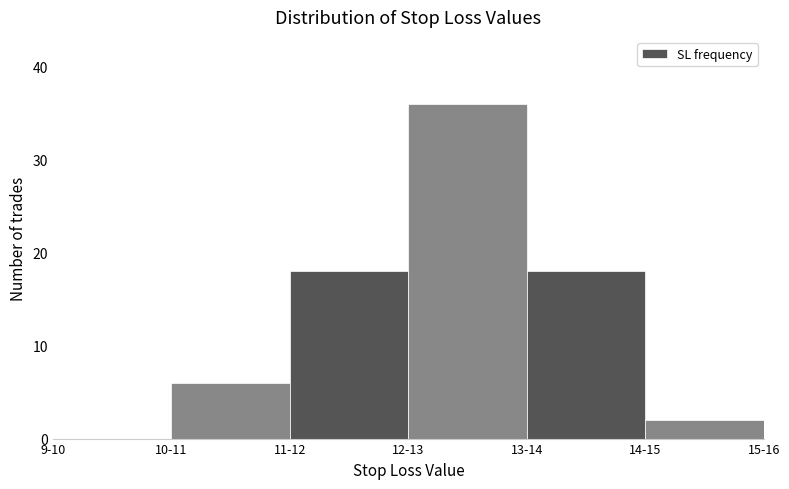

Reading left to right, transcribe all the data shown in this chart.

9-10=0	10-11=6	11-12=18	12-13=36	13-14=18	14-15=2